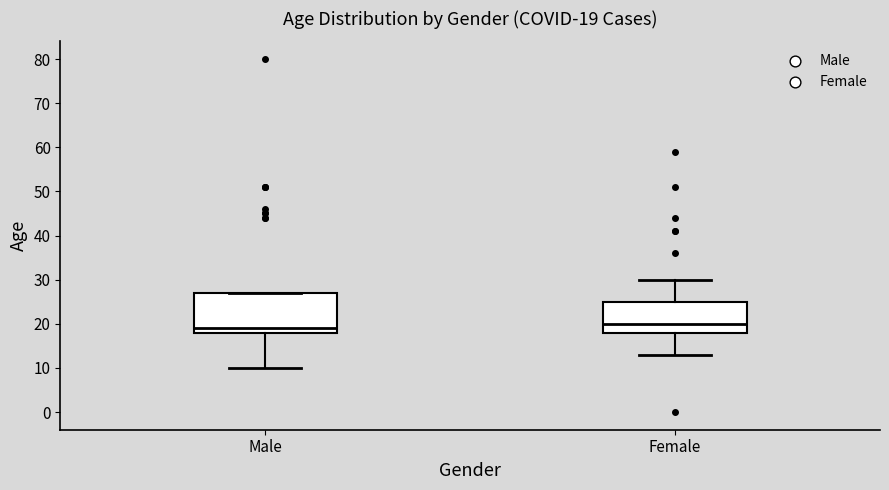

Which box is the tallest, from its lower edge to its upper edge?

Male